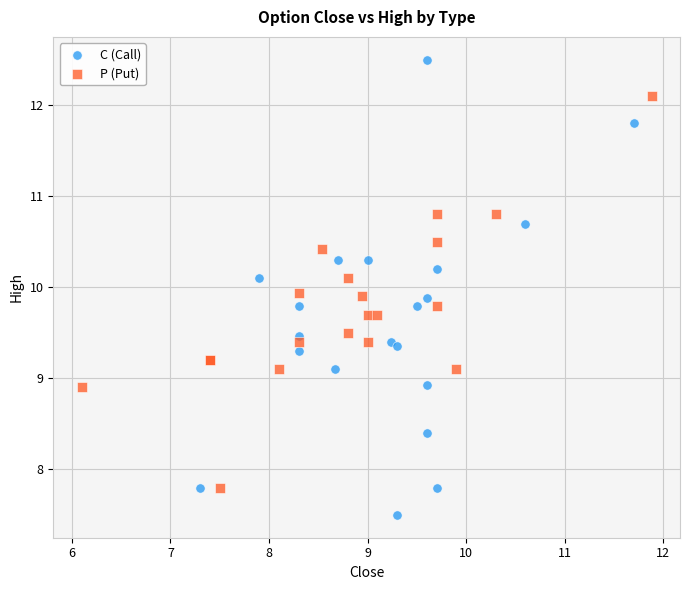

Which series has the widest spread of Y values?

C (Call)